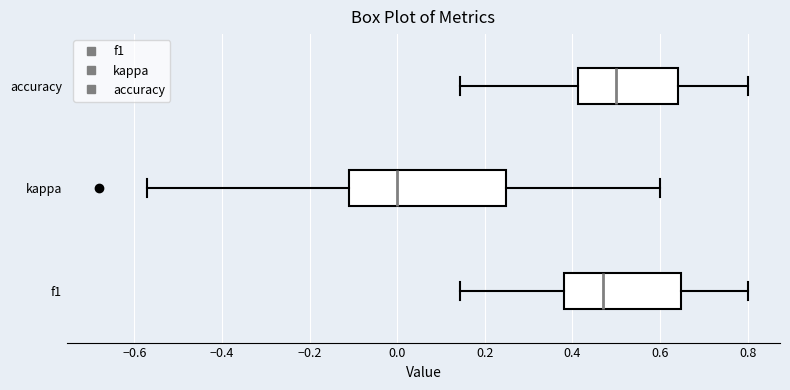

Where does the left whisker of the box for accuracy end on the x-axis? The values are not printed on the chart, so give them approximately, as read against the axis.

0.14